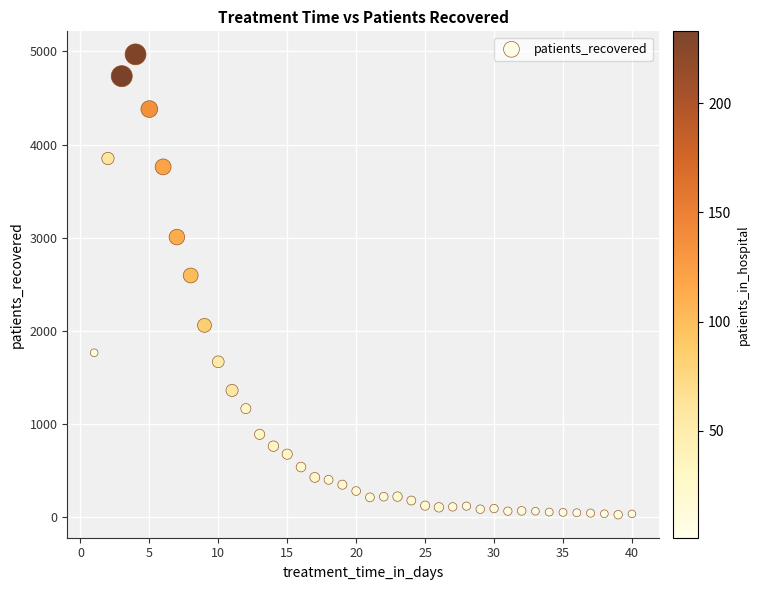

What is the range of X values (max minus min)?

39